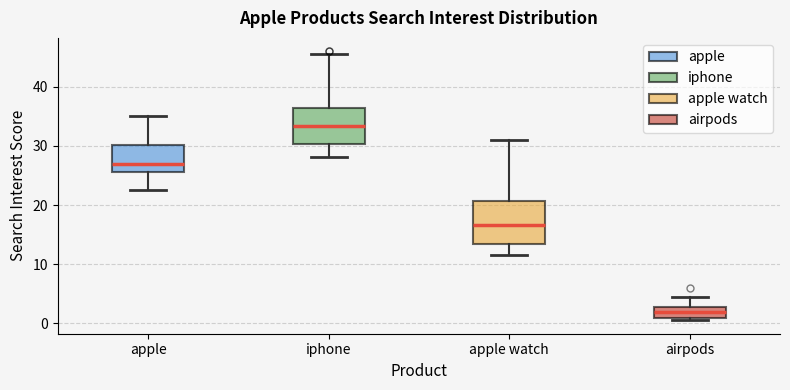

Where does the median line of the box for apple watch sit on the y-axis? The values are not printed on the chart, so give them approximately, as read against the axis.

17